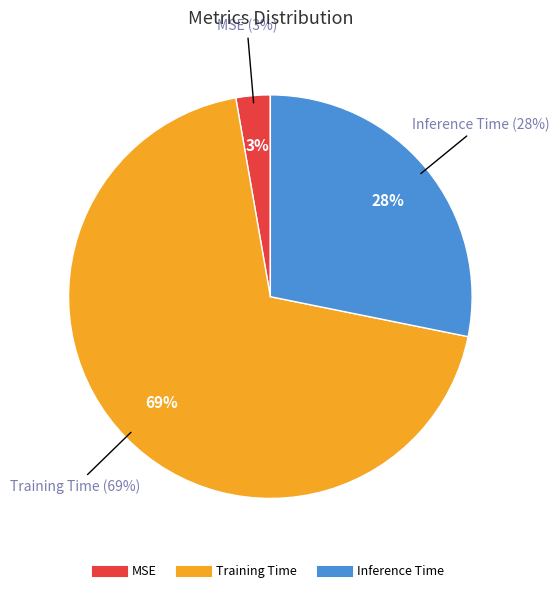

Which category has the smallest portion of the pie?

MSE